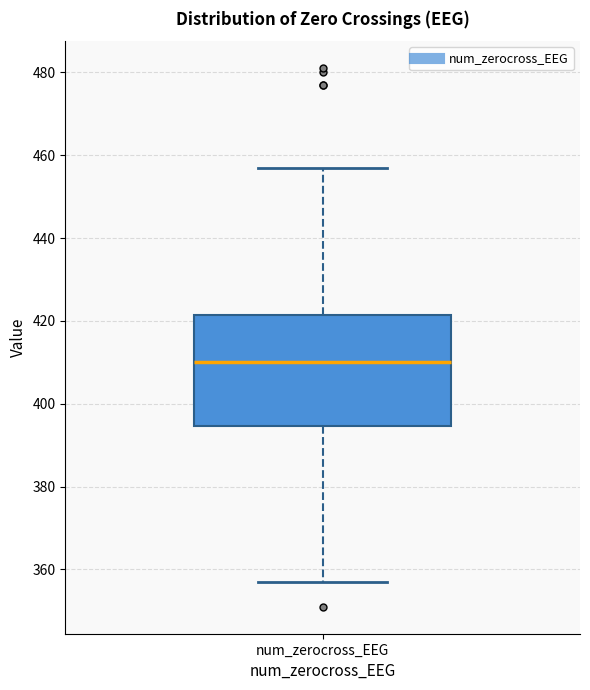

Read this box plot against the y-axis: the position of the median line, the range covered by the box, and the ends of both whiskers. The values are not printed on the chart, so give them approximately, as read against the axis.

median 410, box 394 to 422, whiskers 358 to 458